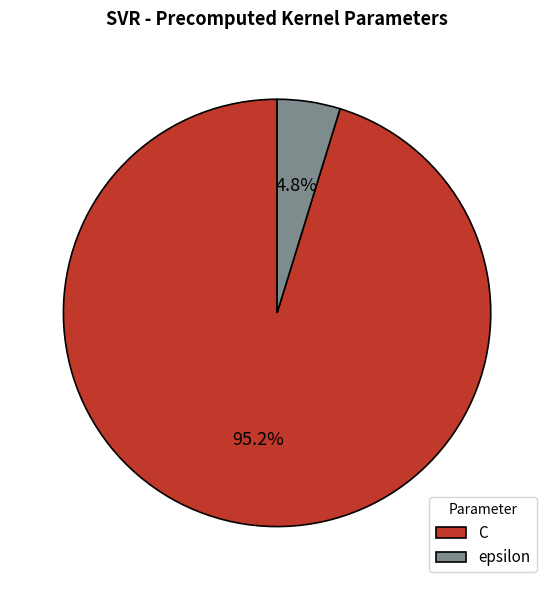

How many segments does this pie chart have?

2